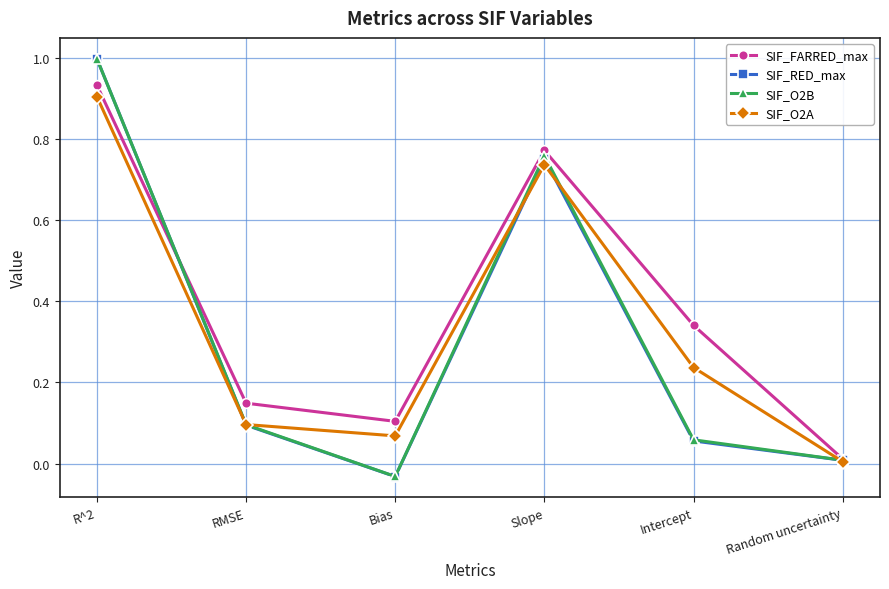

How many data points does each series have?

6